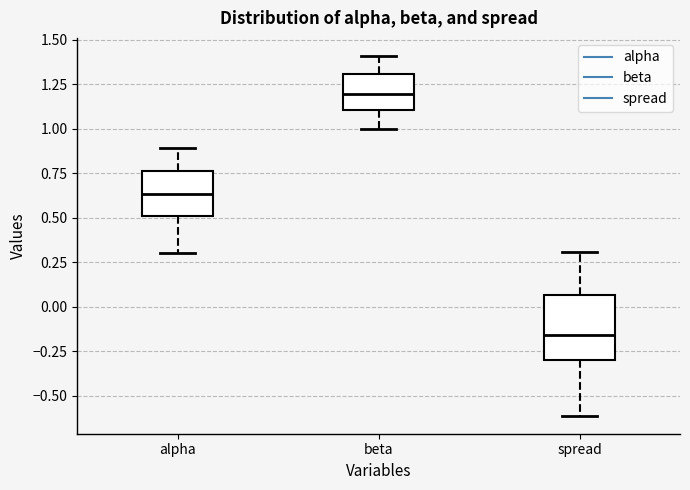

Which box has the highest median line?

beta